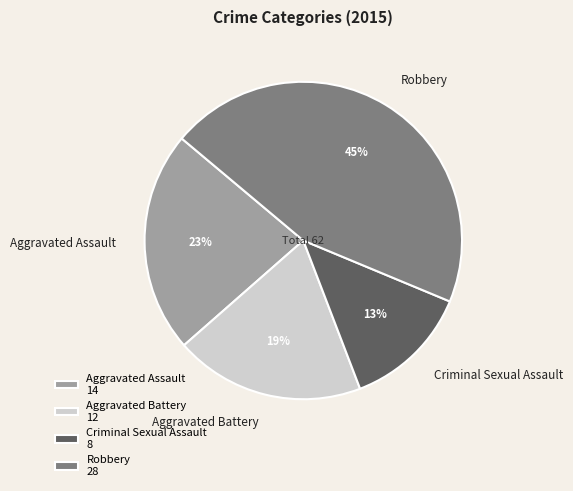

Is there any slice that represents more than half of the pie?

No